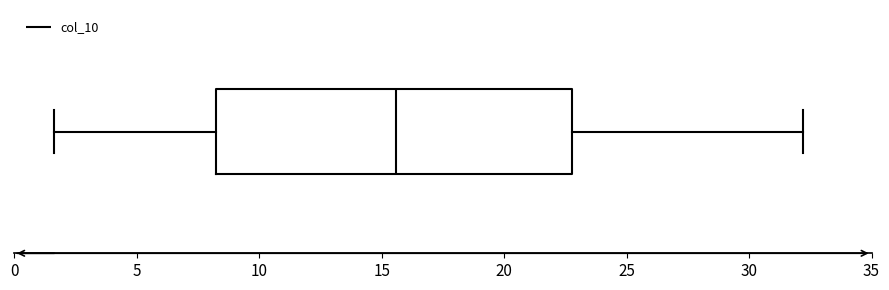

Transcribe this box plot: give where the median line is, the range the box spans, and where the two whiskers end, as read against the x-axis. The values are not printed on the chart, so give them approximately, as read against the axis.

median 15.5, box 8.0 to 23.0, whiskers 1.5 to 32.0